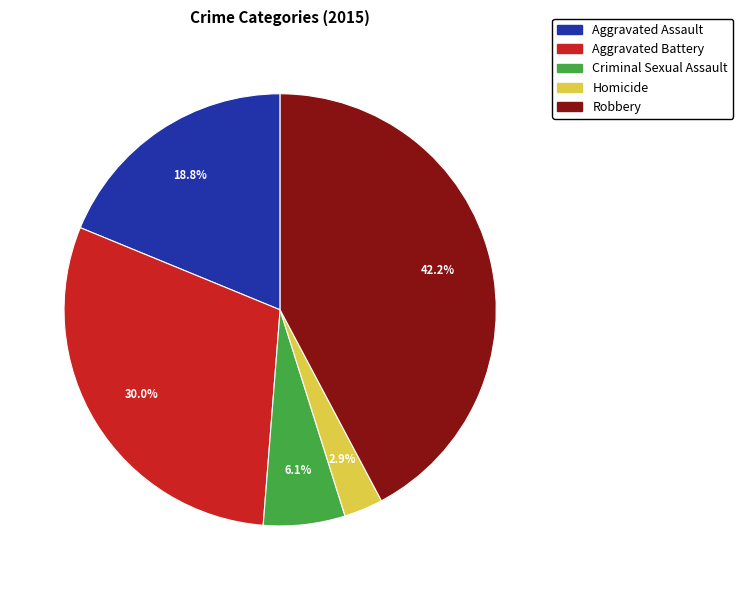

Does Criminal Sexual Assault account for over 50% of the chart?

No